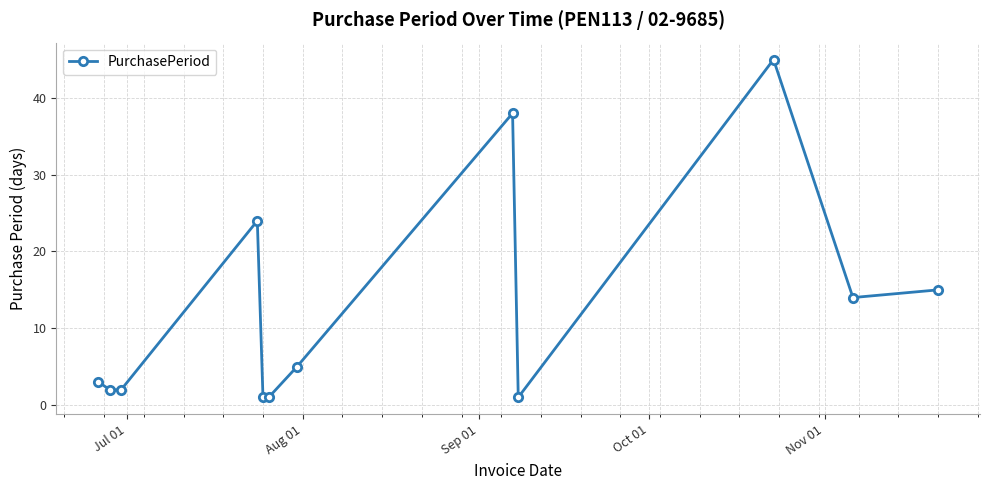

True or false: the data has more than 0 interior local peaks.

True